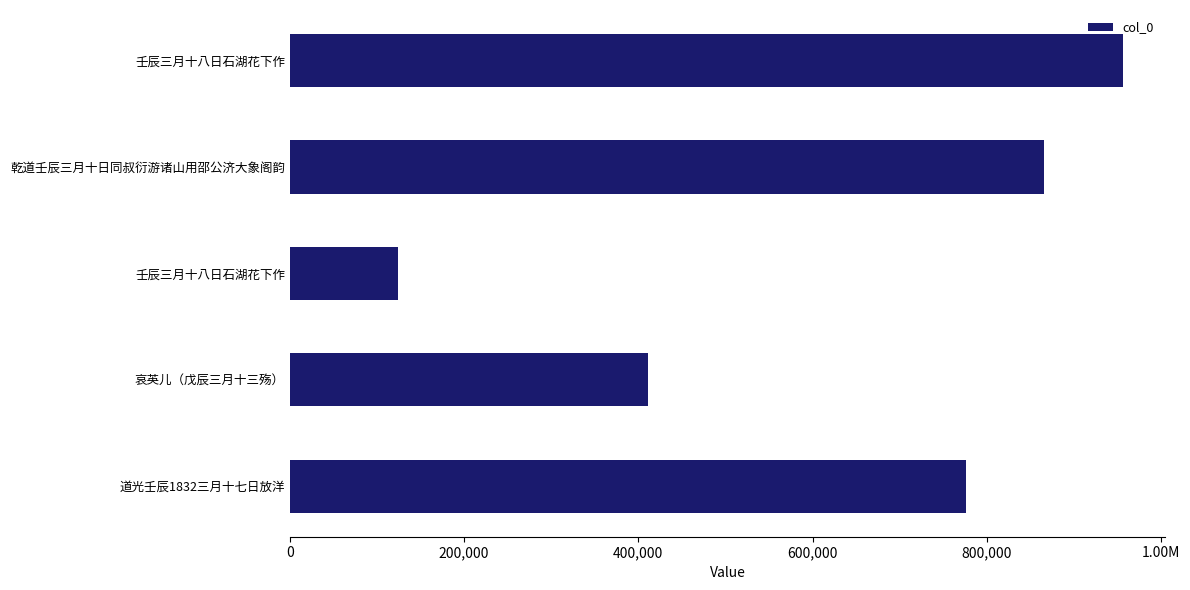

How many data points does each series have?

5